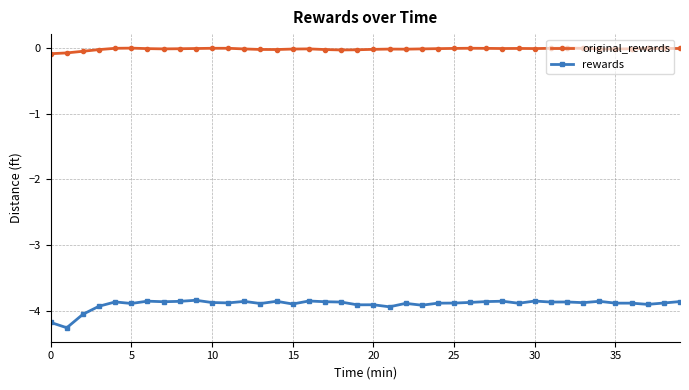

List the series in order of their peak value, lowest first.

rewards, original_rewards